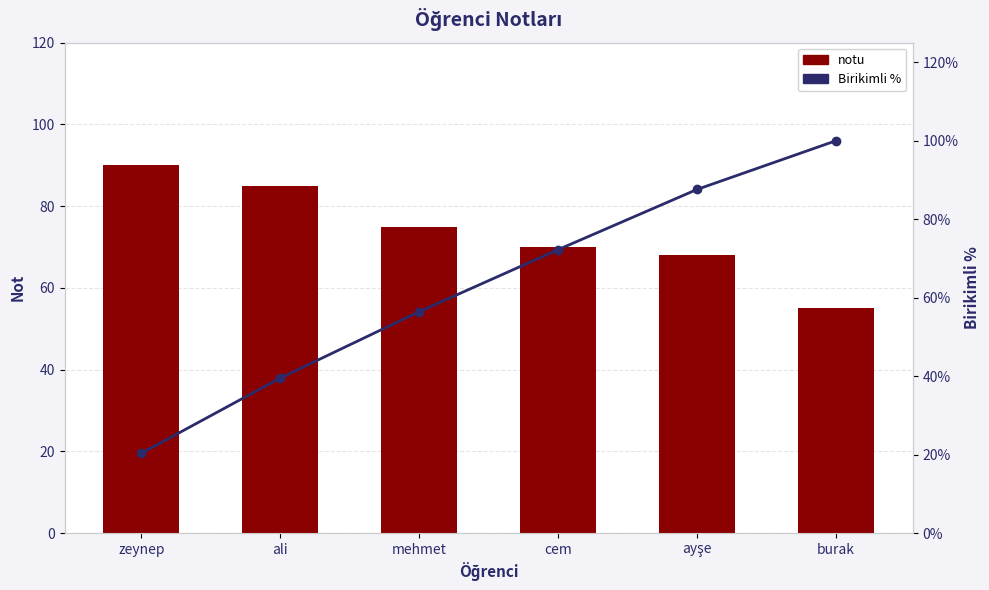

At which label does notu first exceed 75?

zeynep